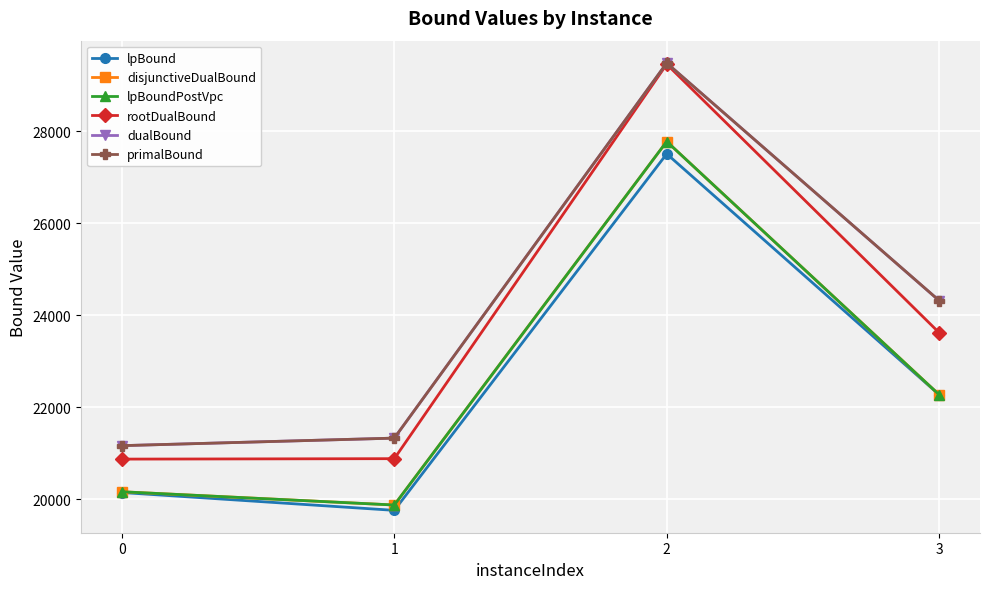

True or false: rootDualBound and lpBoundPostVpc intersect in this chart.

False